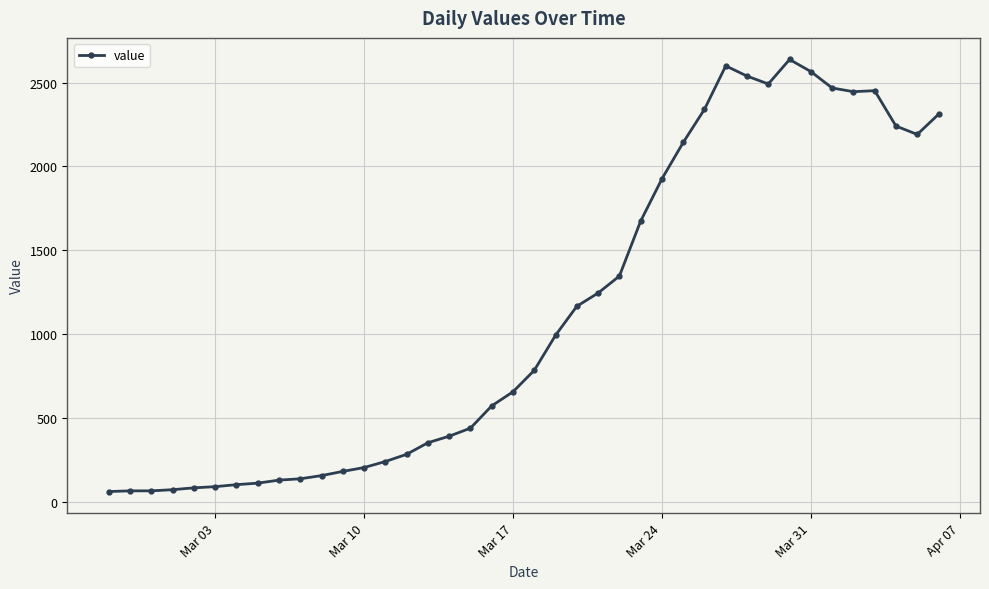

True or false: the data has more than 1 interior local peaks.

True